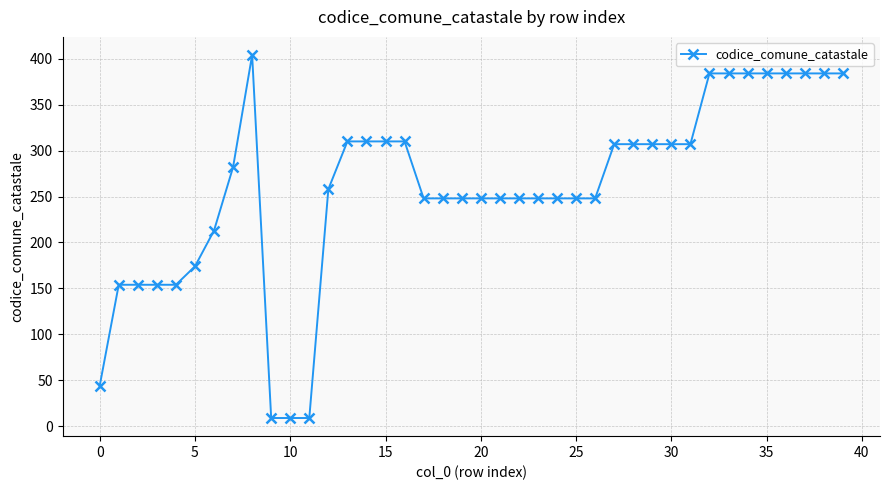

What is the value of the 28th point from the left?

307